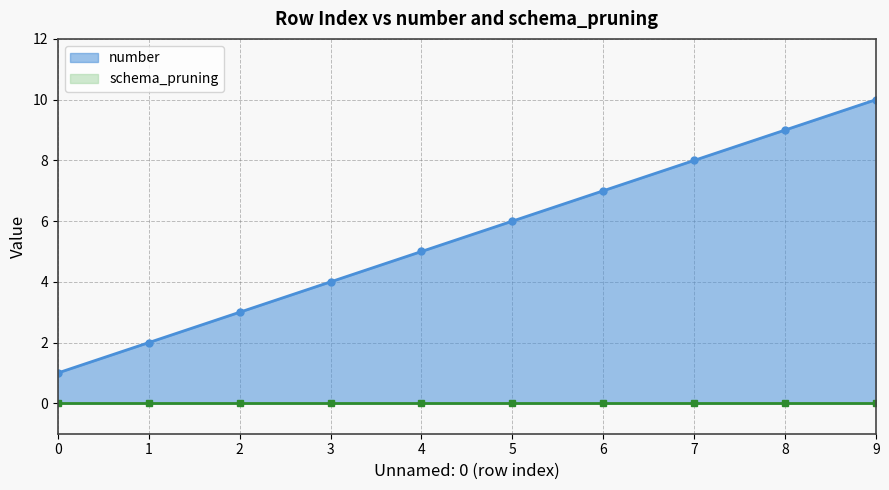

Is it true that the value at 3 is 2?

False